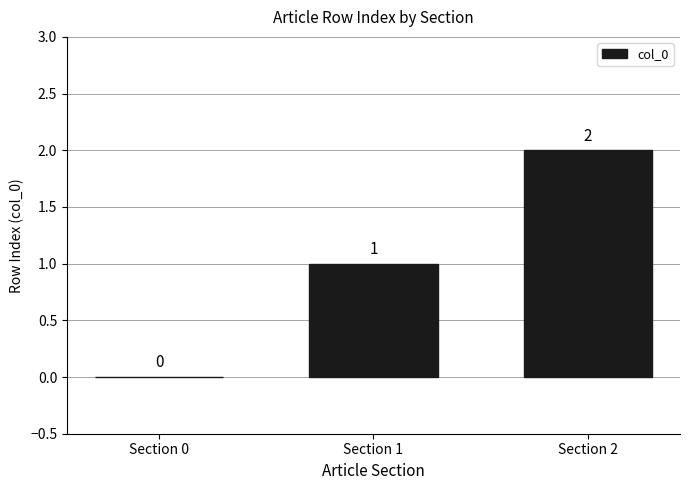

True or false: the data shows 0 at Section 0.

True